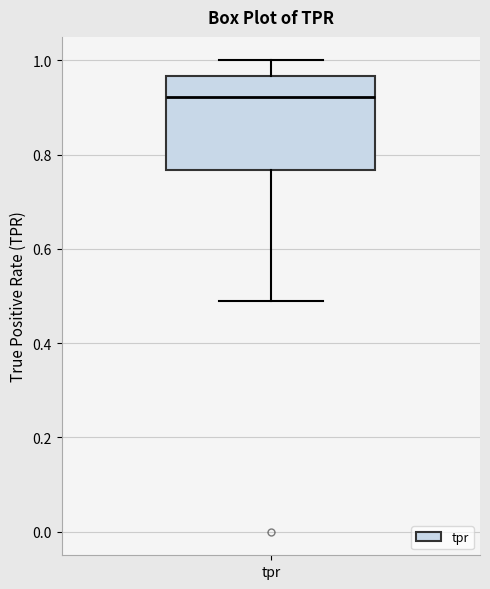

Read this box plot against the y-axis: the position of the median line, the range covered by the box, and the ends of both whiskers. The values are not printed on the chart, so give them approximately, as read against the axis.

median 0.92, box 0.76 to 0.96, whiskers 0.48 to 1.00